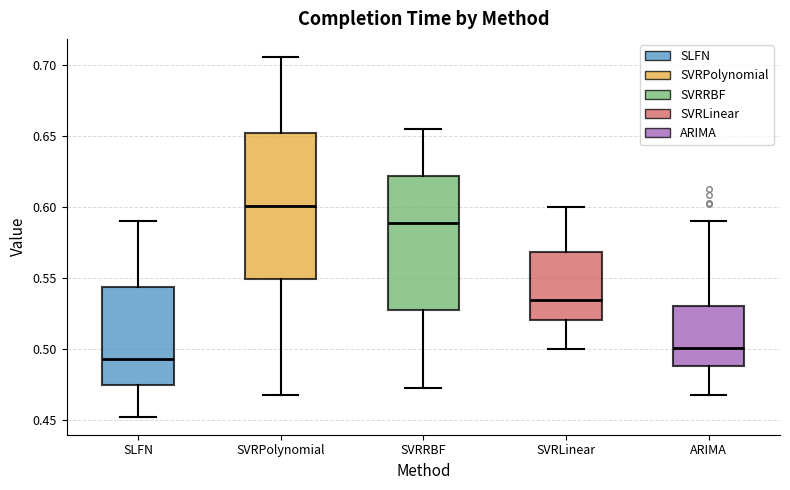

Where is the lower edge of the box for ARIMA on the y-axis? The values are not printed on the chart, so give them approximately, as read against the axis.

0.490